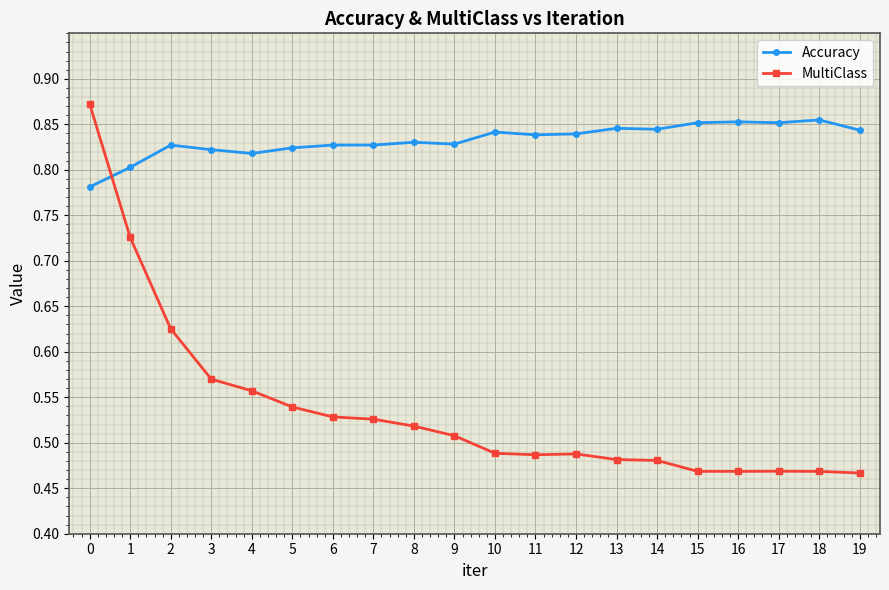

What are all the series names shown in the legend?

Accuracy, MultiClass